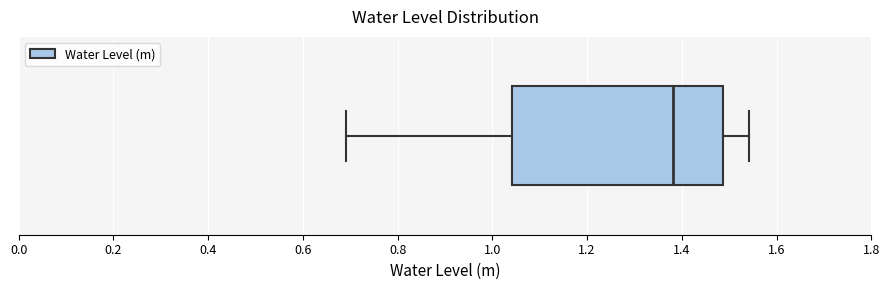

Transcribe this box plot: give where the median line is, the range the box spans, and where the two whiskers end, as read against the x-axis. The values are not printed on the chart, so give them approximately, as read against the axis.

median 1.38, box 1.04 to 1.48, whiskers 0.70 to 1.54